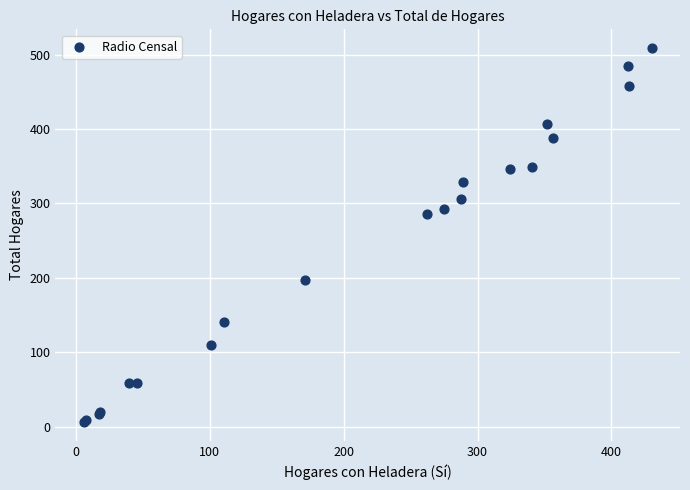

What Y value in the scatter plot is closest to 257?

286